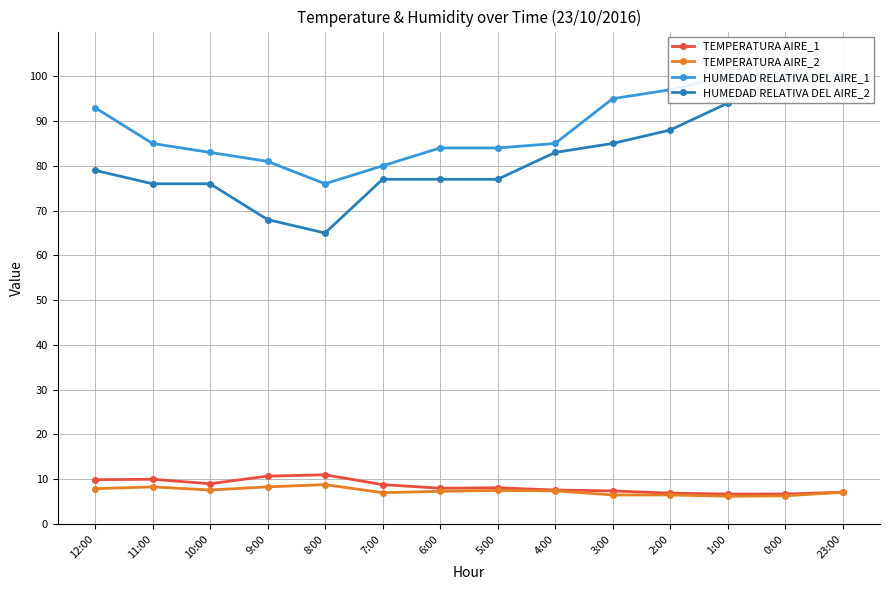

Reading left to right, what are all the values shown in this chart?

TEMPERATURA AIRE_1: 9.9	10.0	9.0	10.7	11.0	8.8	8.0	8.1	7.6	7.4	6.9	6.7	6.7	7.1
TEMPERATURA AIRE_2: 7.9	8.3	7.6	8.3	8.8	7.0	7.3	7.5	7.4	6.5	6.5	6.2	6.3	7.1
HUMEDAD RELATIVA DEL AIRE_1: 93.0	85.0	83.0	81.0	76.0	80.0	84.0	84.0	85.0	95.0	97.0	100.0	100.0	100.0
HUMEDAD RELATIVA DEL AIRE_2: 79.0	76.0	76.0	68.0	65.0	77.0	77.0	77.0	83.0	85.0	88.0	94.0	100.0	100.0